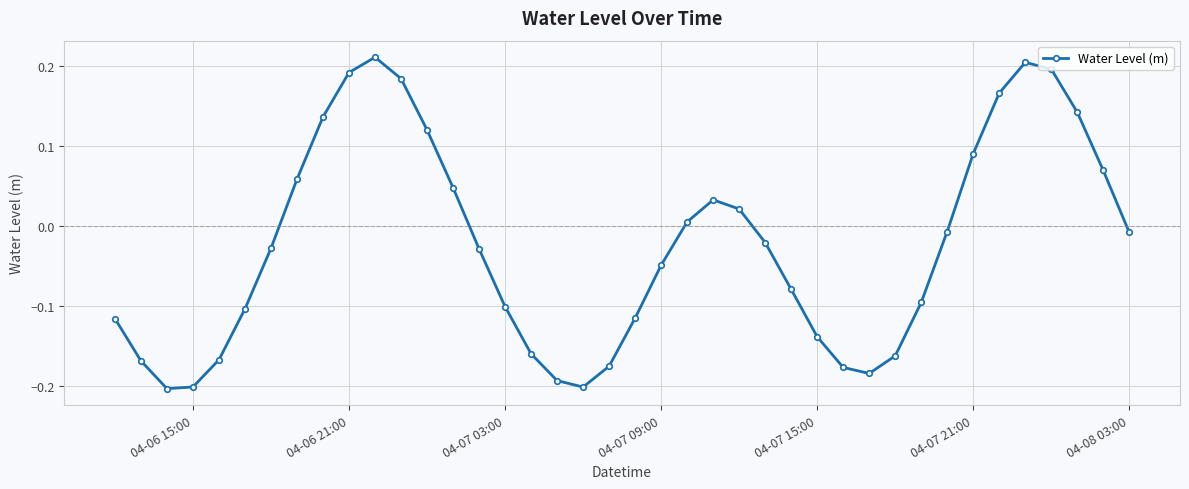

How many interior local peaks (higher than both neighbors) does the data have?

3